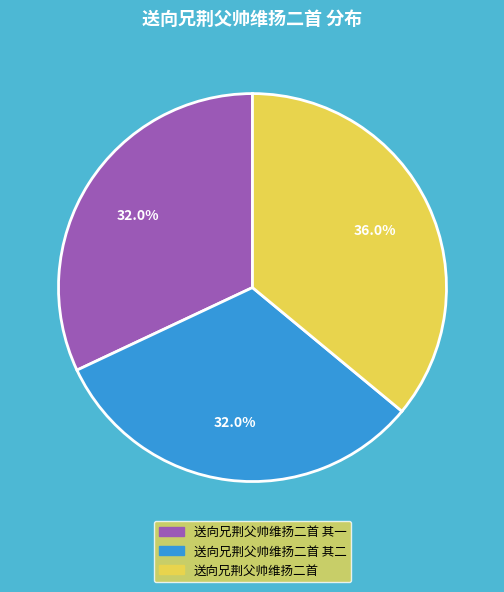

Is there a majority slice in this chart?

No